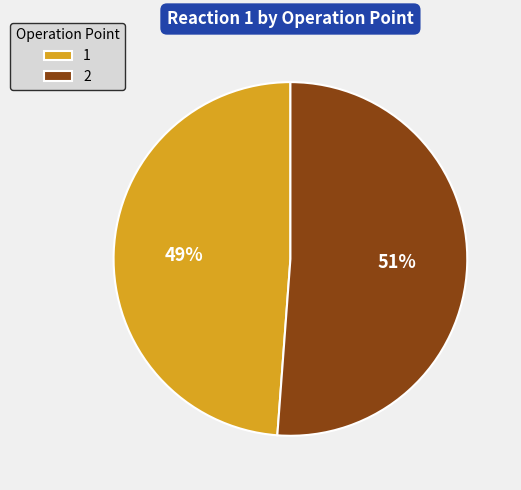

Count the number of slices in the pie.

2